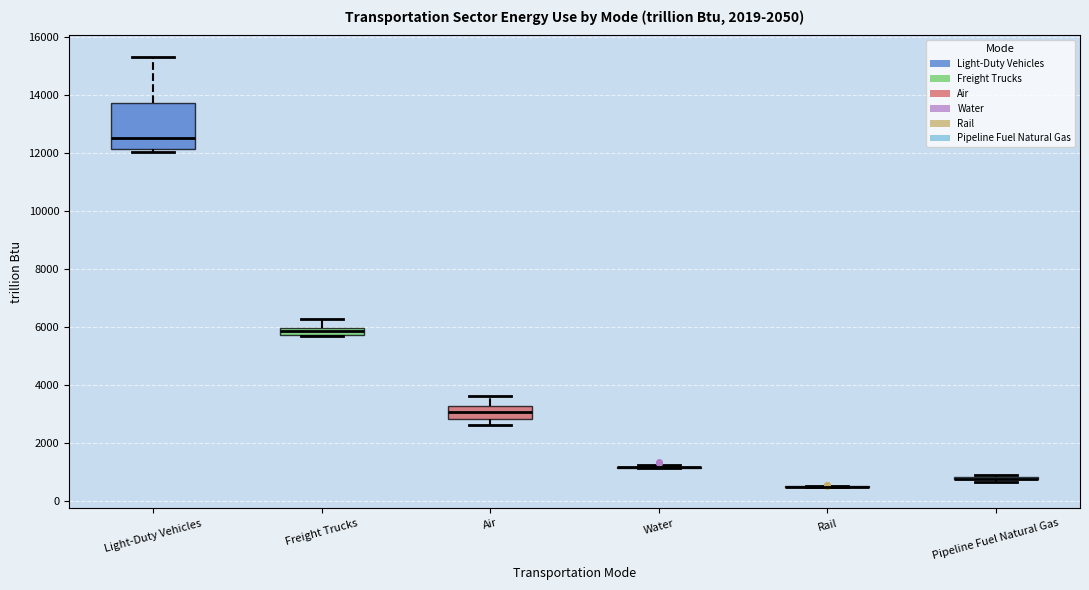

Which box is the tallest, from its lower edge to its upper edge?

Light-Duty Vehicles